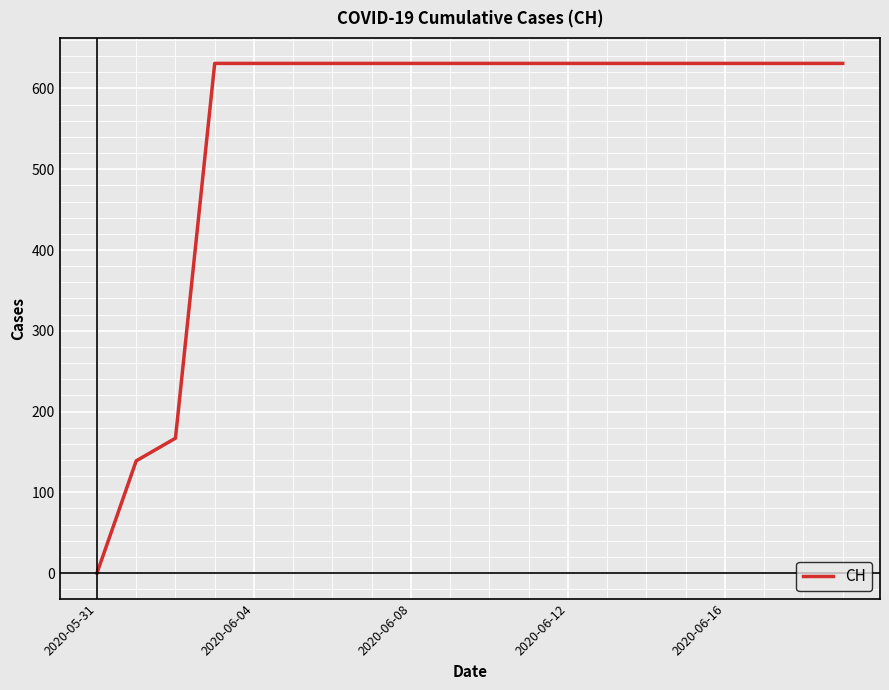

What is the difference between the maximum and minimum values?

631